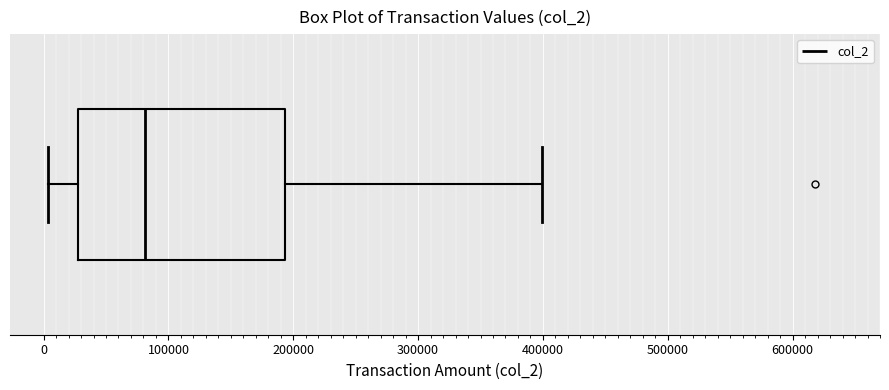

Where does the left whisker of the box end on the x-axis? The values are not printed on the chart, so give them approximately, as read against the axis.

0